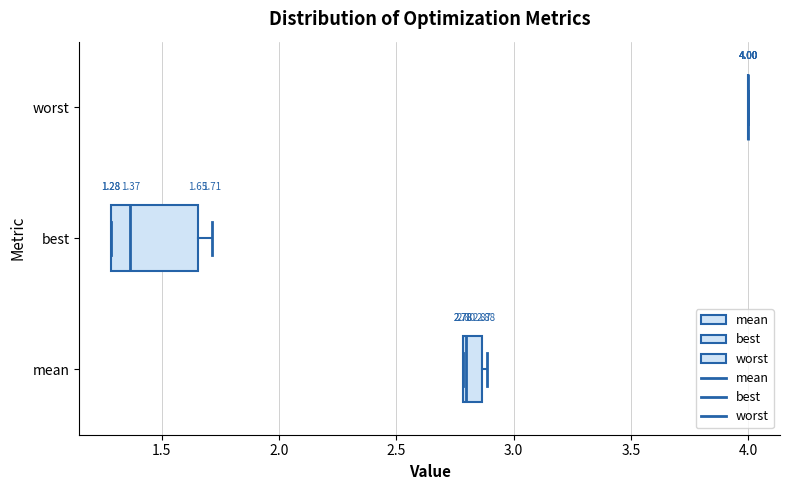

Comparing the boxes themselves (not the whiskers), which one is the widest?

best